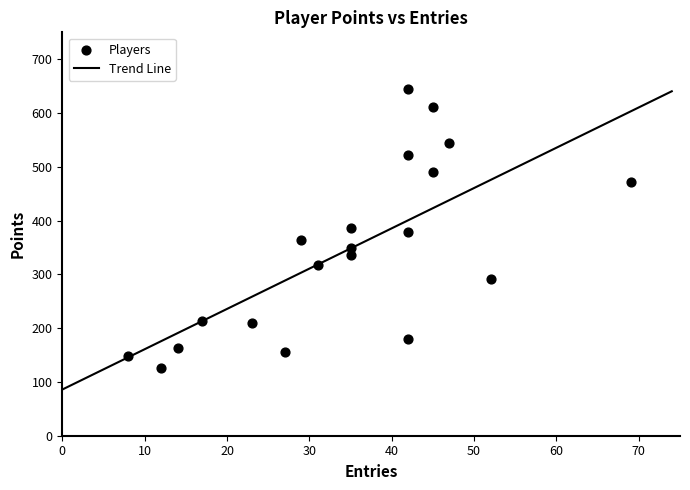

What is the range of X values (max minus min)?

61